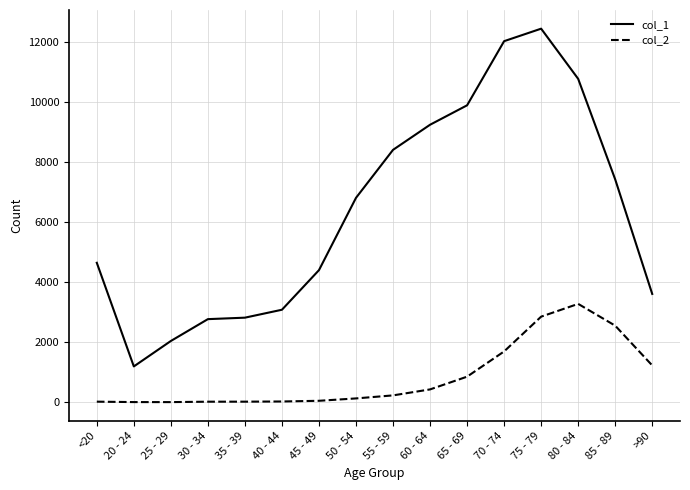

The col_1 series shows 8400 at 55 - 59. True or false?

True